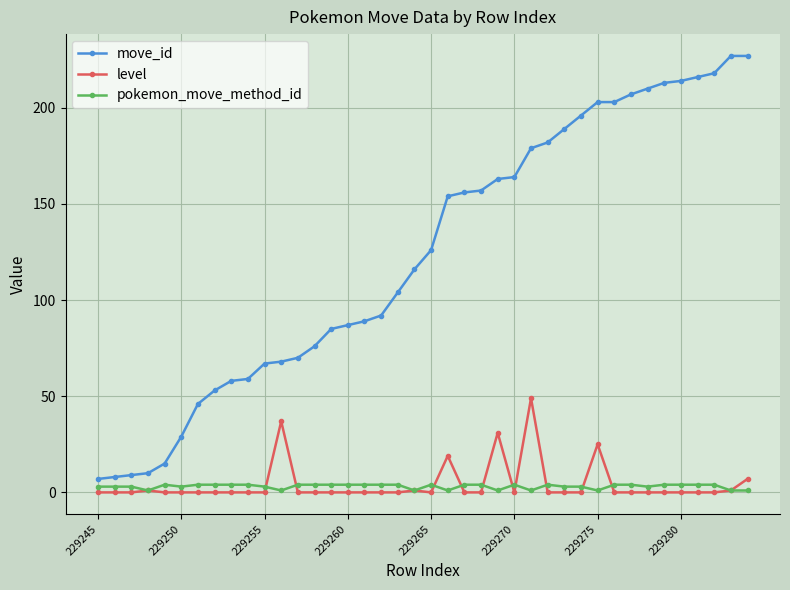

What is the difference between the maximum and minimum values in the level series?

49